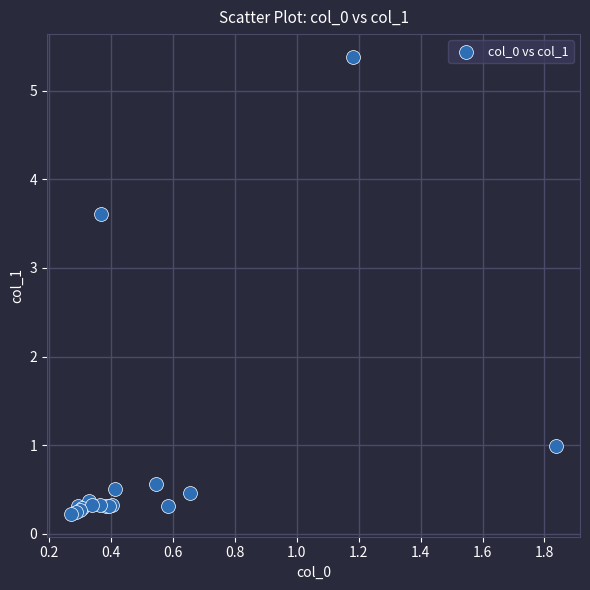

What Y value in the scatter plot is closest to 2?

1.0